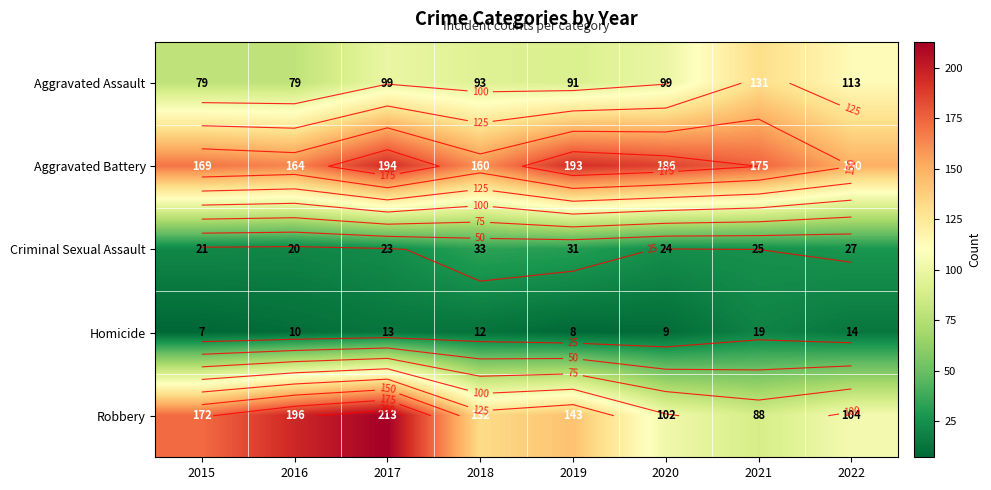

At which label does Aggravated Battery first exceed 175?

2017